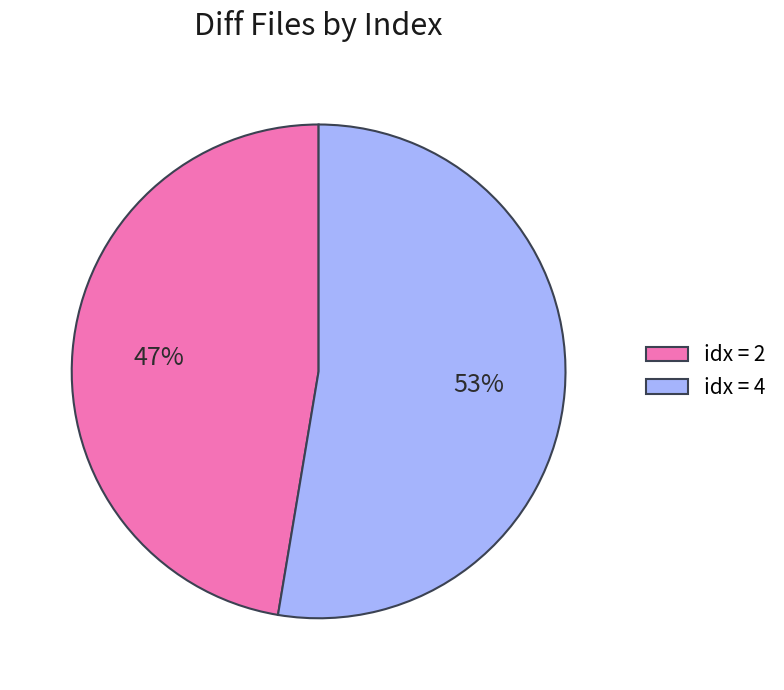

To the nearest percent, what portion does idx = 2 represent?

47%